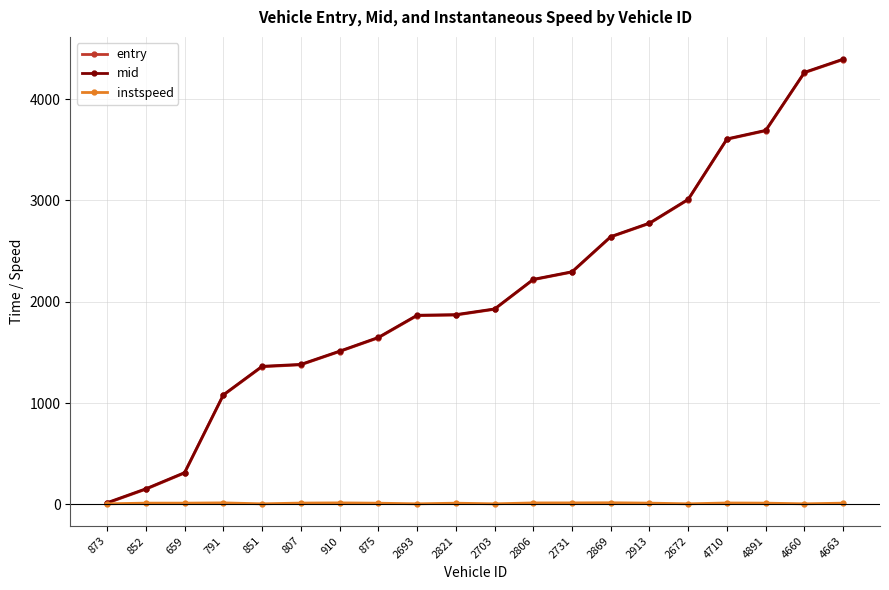

How many categories are shown in the chart?

20